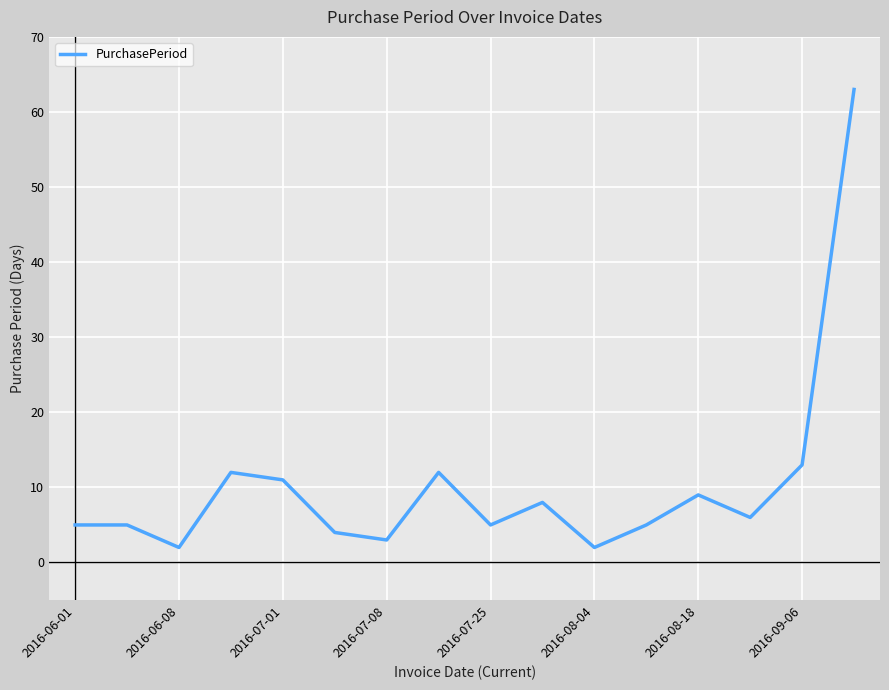

What is the greatest value displayed?

63